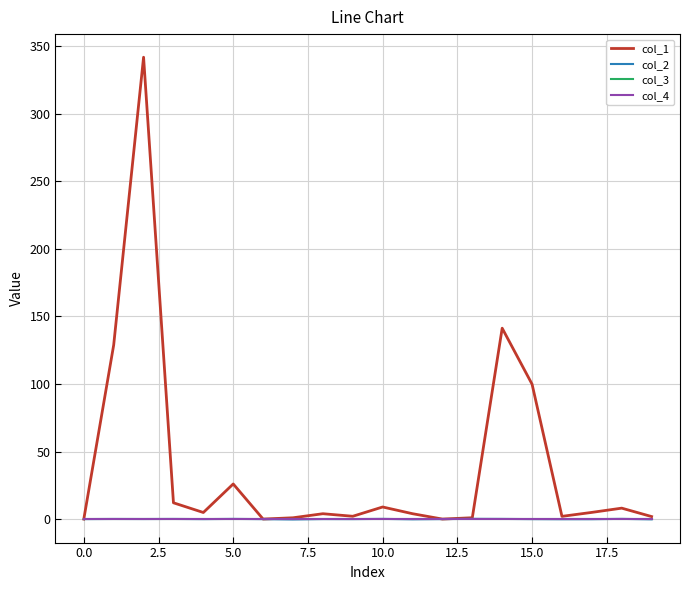

What is the maximum value shown in the chart?

342.0